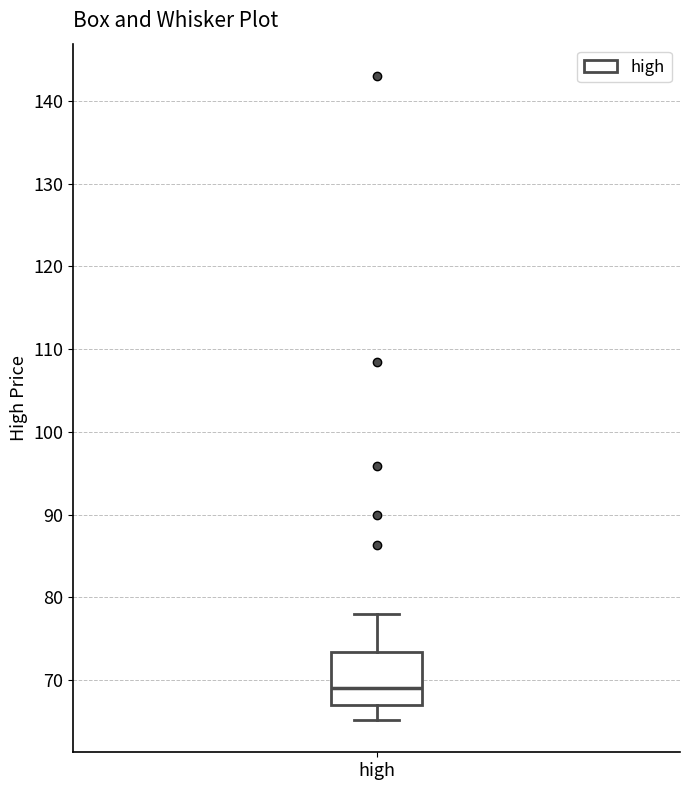

Where is the lower edge of the box for high on the y-axis? The values are not printed on the chart, so give them approximately, as read against the axis.

67